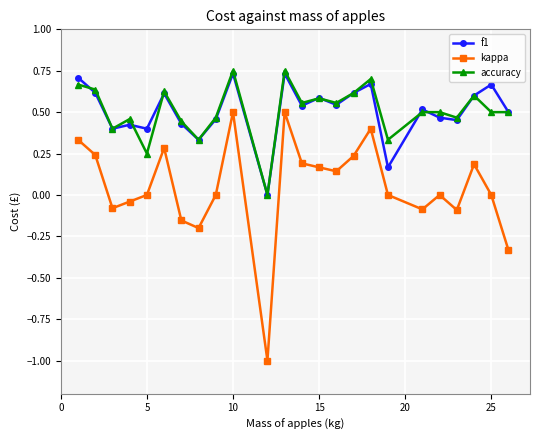

True or false: kappa and accuracy intersect in this chart.

False